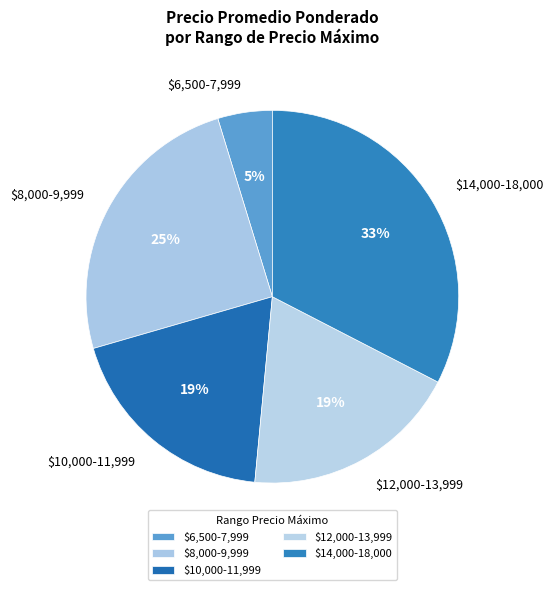

True or false: $10,000-11,999 accounts for 8% of the total.

False